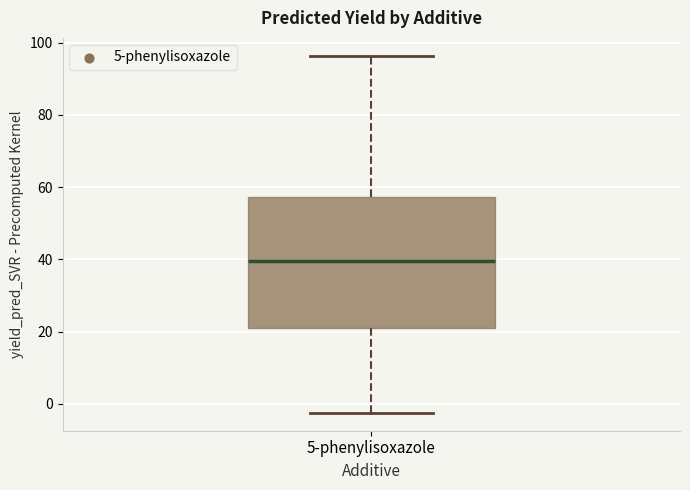

Transcribe this box plot: give where the median line is, the range the box spans, and where the two whiskers end, as read against the y-axis. The values are not printed on the chart, so give them approximately, as read against the axis.

median 40, box 20 to 58, whiskers -2 to 96